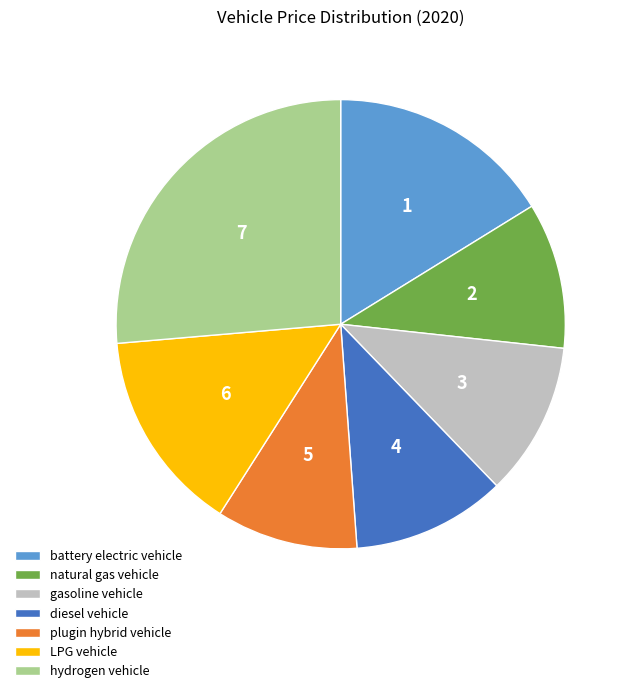

Approximately how many times larger is the value at natural gas vehicle compared to battery electric vehicle?

0.6